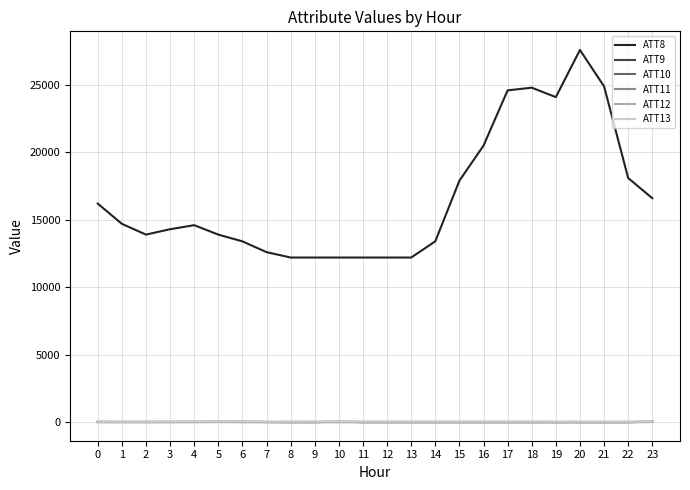

What is the maximum value shown in the chart?

27600.0